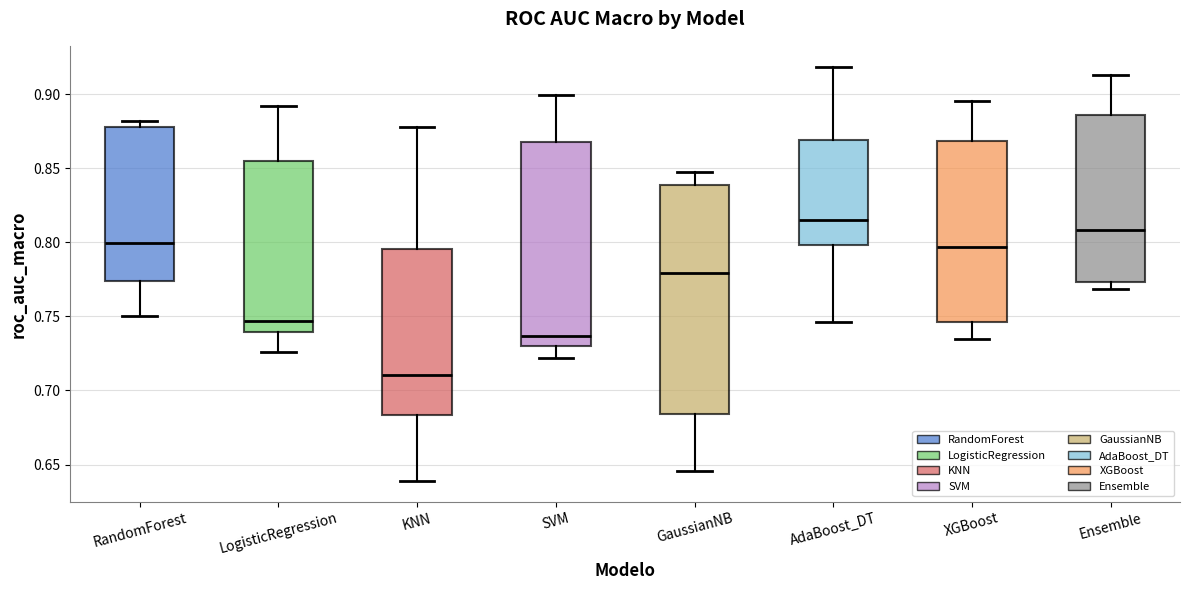

Which box is the tallest, from its lower edge to its upper edge?

GaussianNB